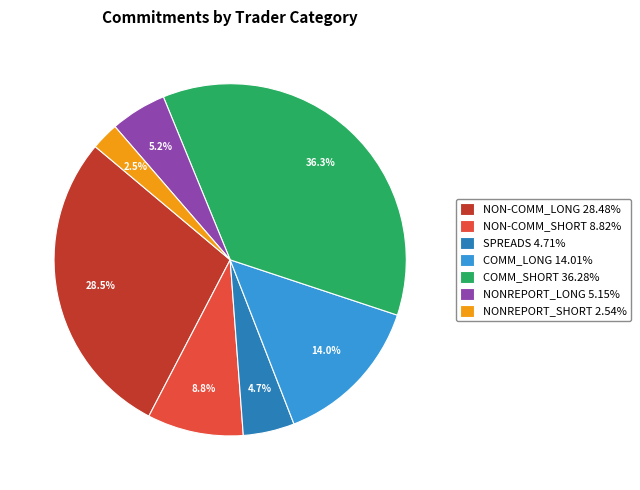

Which has a higher value, NONREPORT_SHORT or NON-COMM_LONG?

NON-COMM_LONG